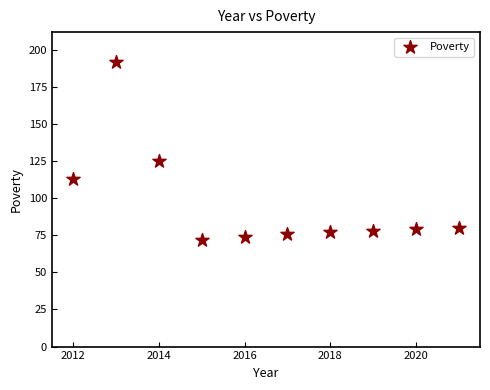

What Y value in the scatter plot is closest to 132?

125